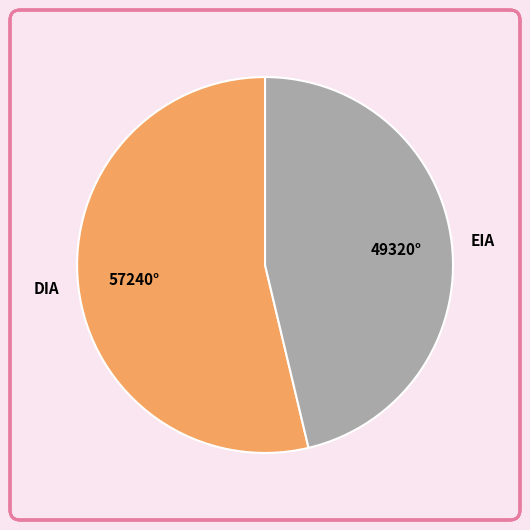

Rank the categories by value from highest to lowest.

DIA, EIA